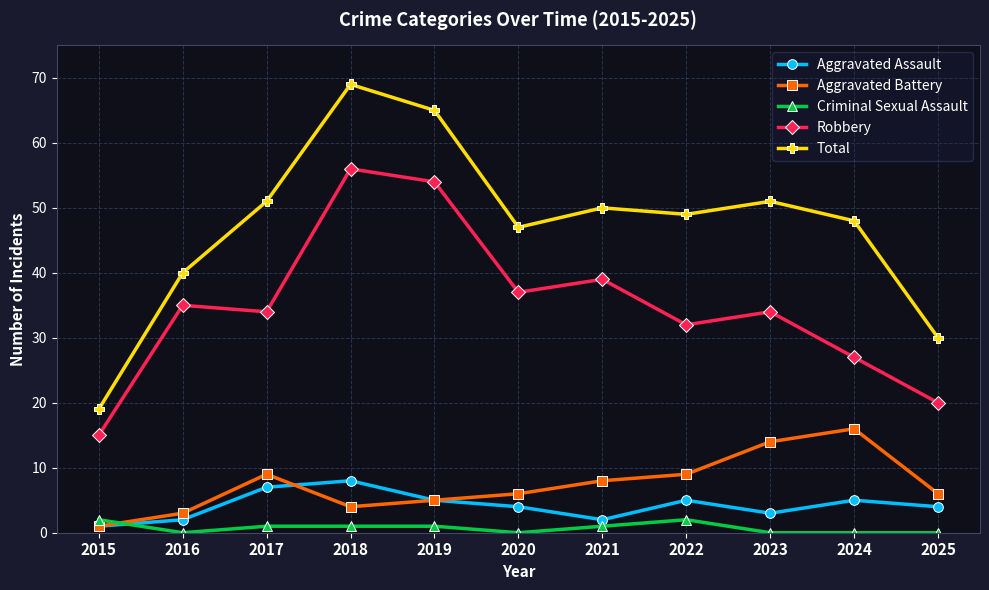

At which category is the sum across all series the highest?

2018